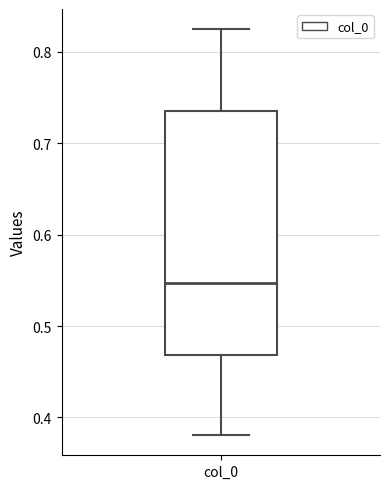

Transcribe this box plot: give where the median line is, the range the box spans, and where the two whiskers end, as read against the y-axis. The values are not printed on the chart, so give them approximately, as read against the axis.

median 0.55, box 0.47 to 0.74, whiskers 0.38 to 0.82